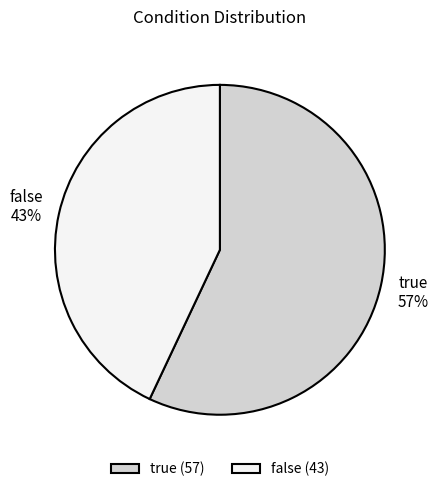

Combined, do true and false account for over 50%?

Yes